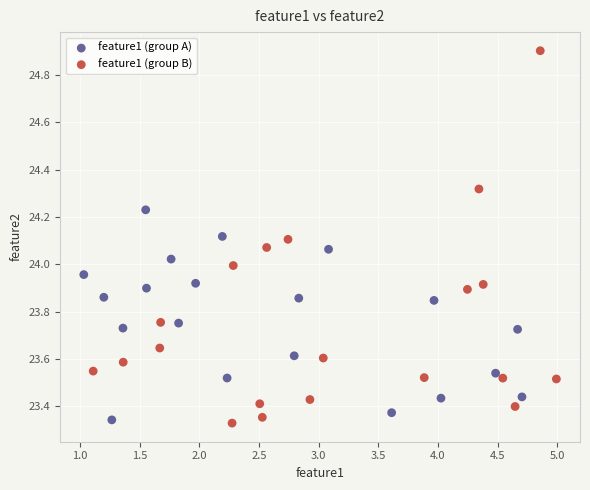

Which series reaches the maximum Y coordinate?

feature1 (group B)